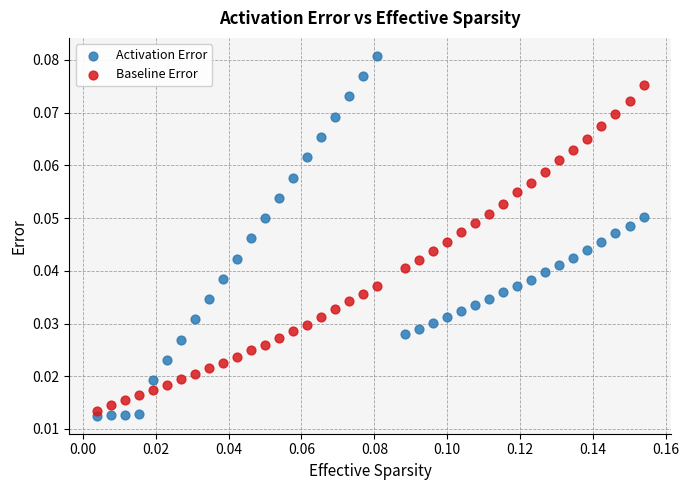

Which series has the largest Y range (max minus min)?

Activation Error